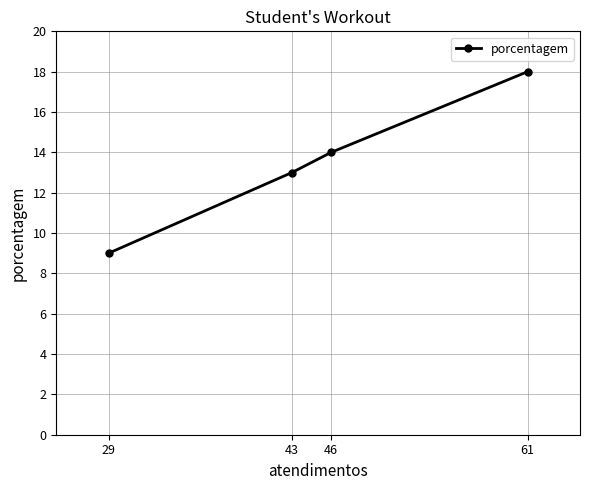

Reading right to left, transcribe all the data shown in this chart.

61=18	46=14	43=13	29=9